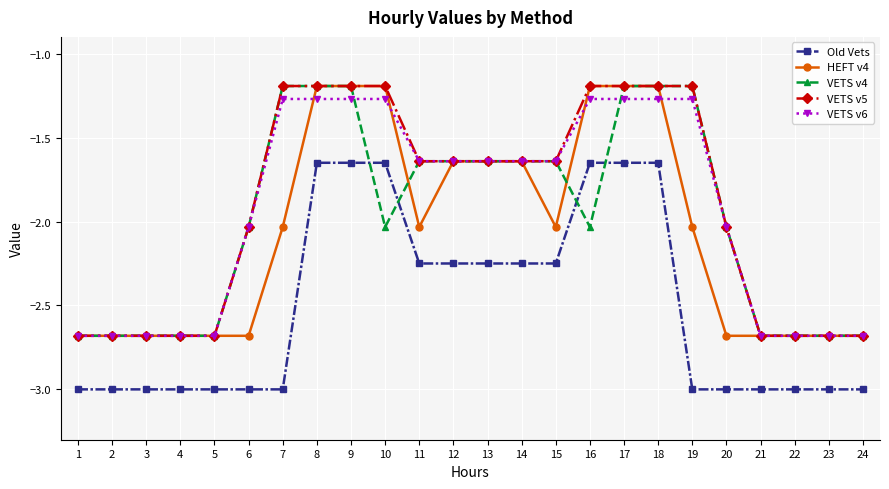

What is the spread (max minus min) of values at 17?

0.5